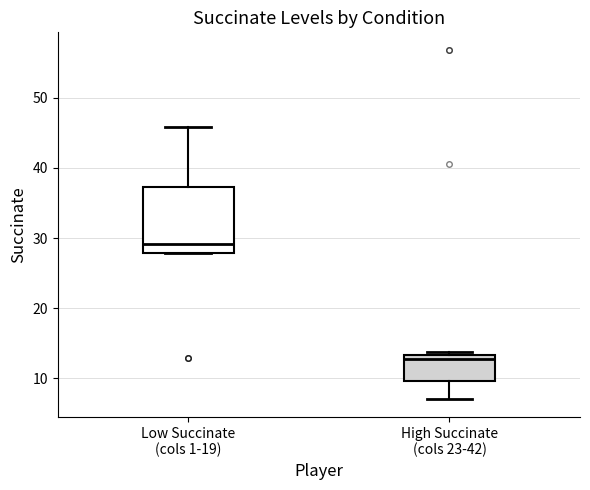

Which box is the tallest, from its lower edge to its upper edge?

Low Succinate (cols 1-19)